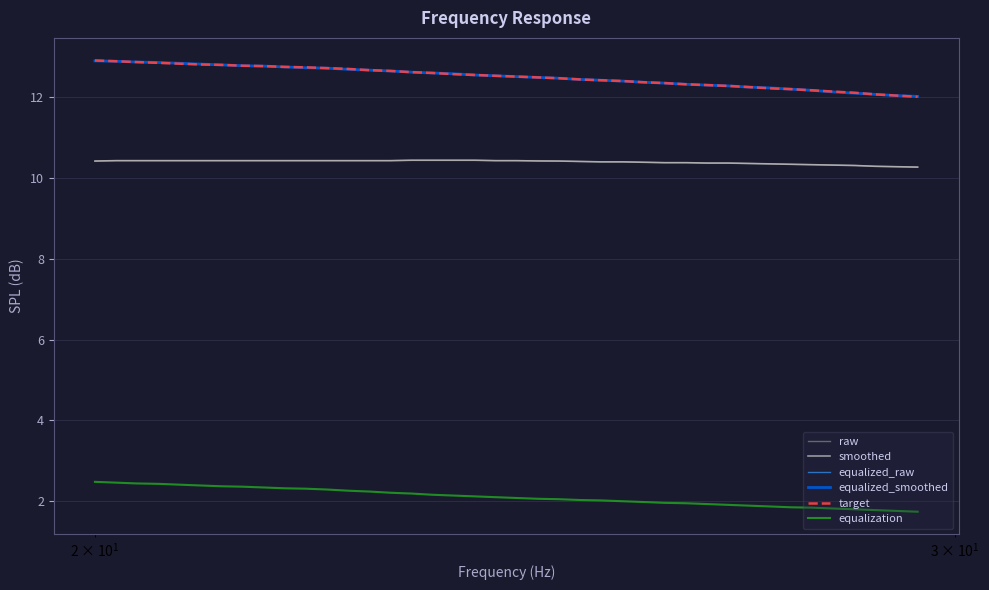

True or false: equalization and equalized_smoothed cross at least once.

False